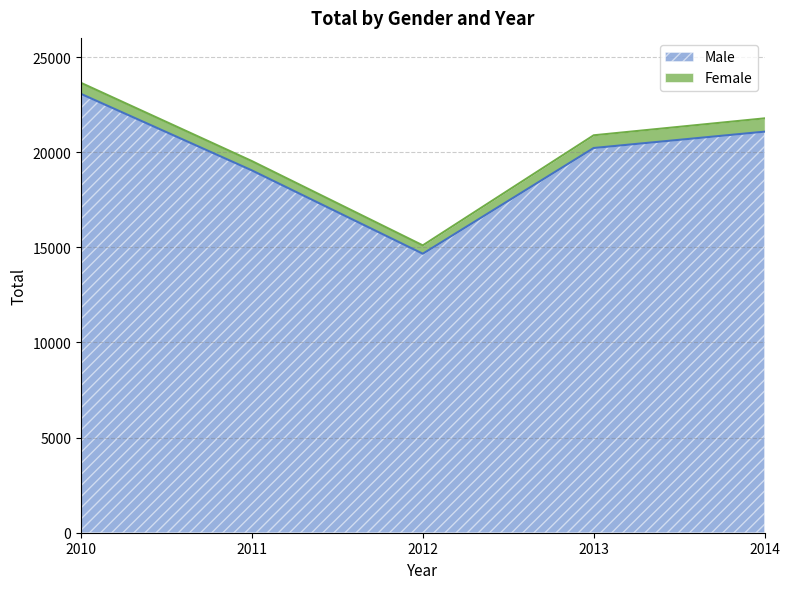

Rank the categories by value from lowest to highest.

2012, 2011, 2013, 2014, 2010